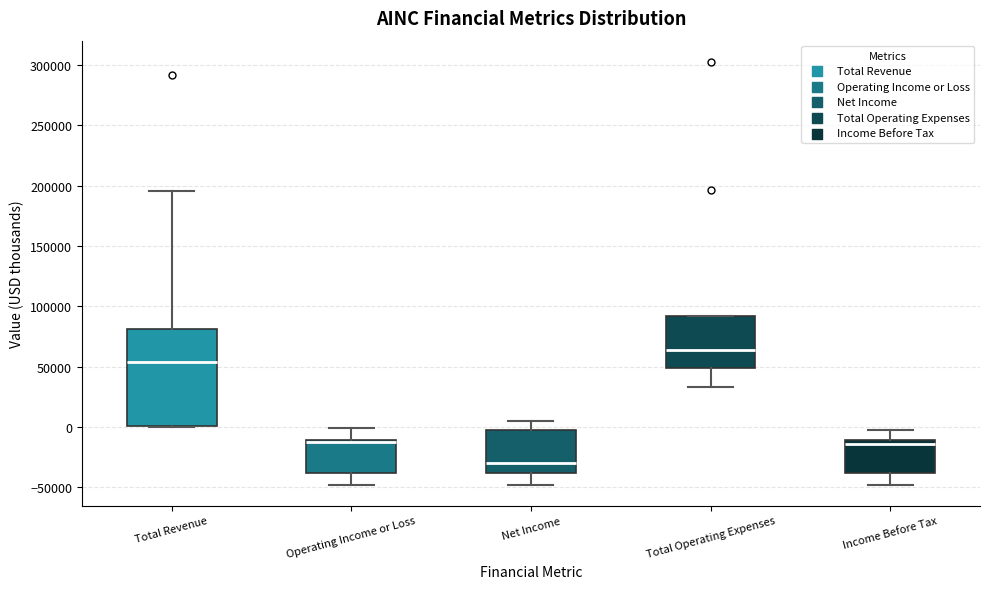

Comparing the boxes themselves (not the whiskers), which one is the tallest?

Total Revenue